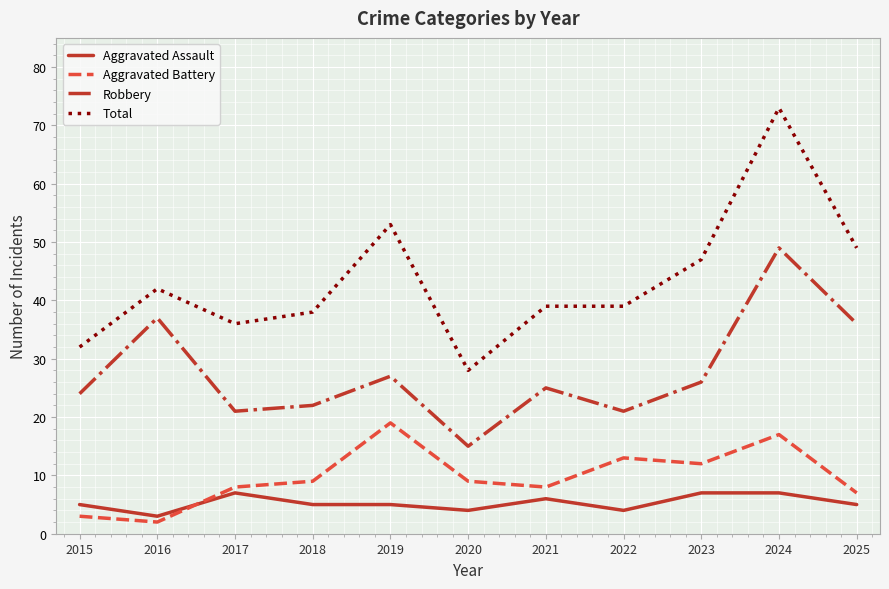

Where is Robbery nearest to the value 32?

2025